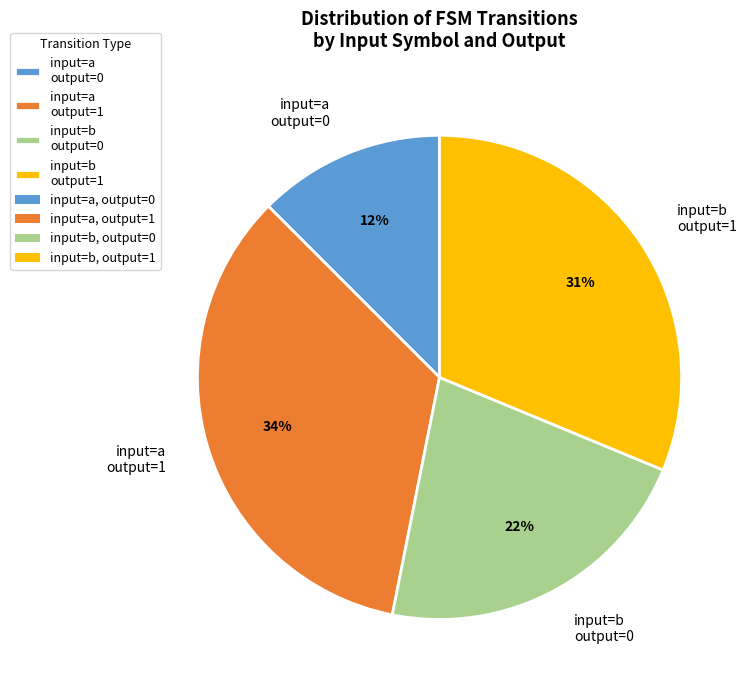

Do input=a output=0 and input=b output=0 together represent more than half of the pie?

No